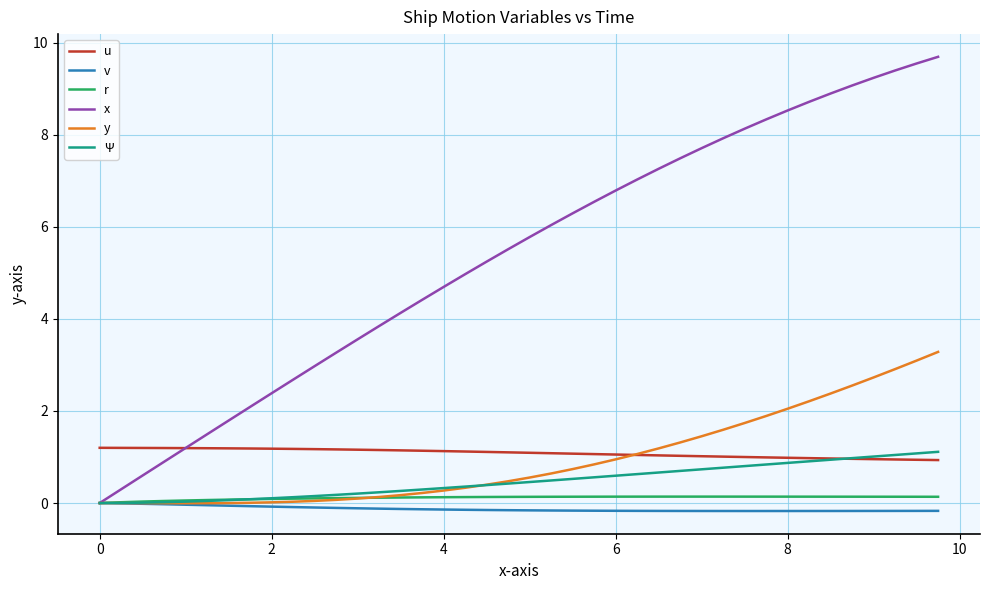

What is the minimum value for u?

0.9